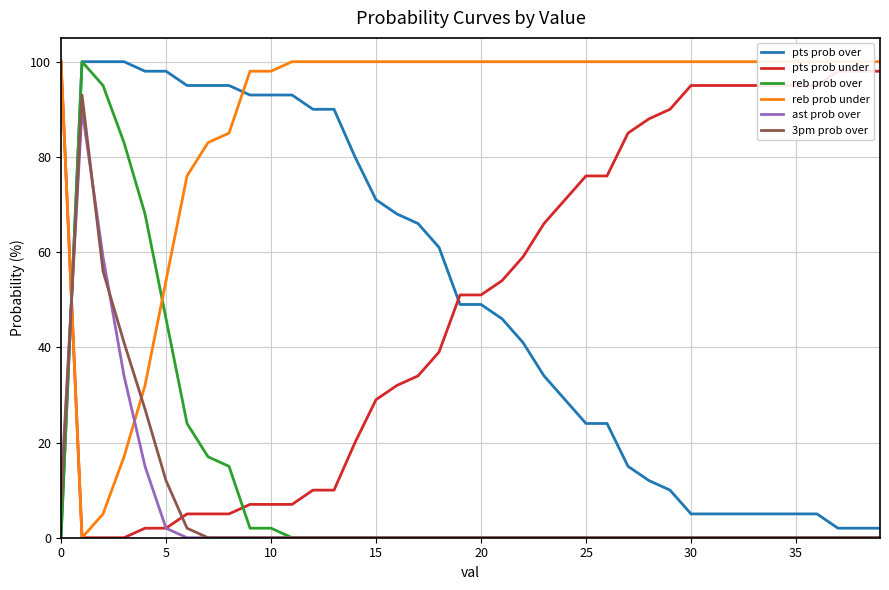

What is the sum of all pts prob under values?

2040